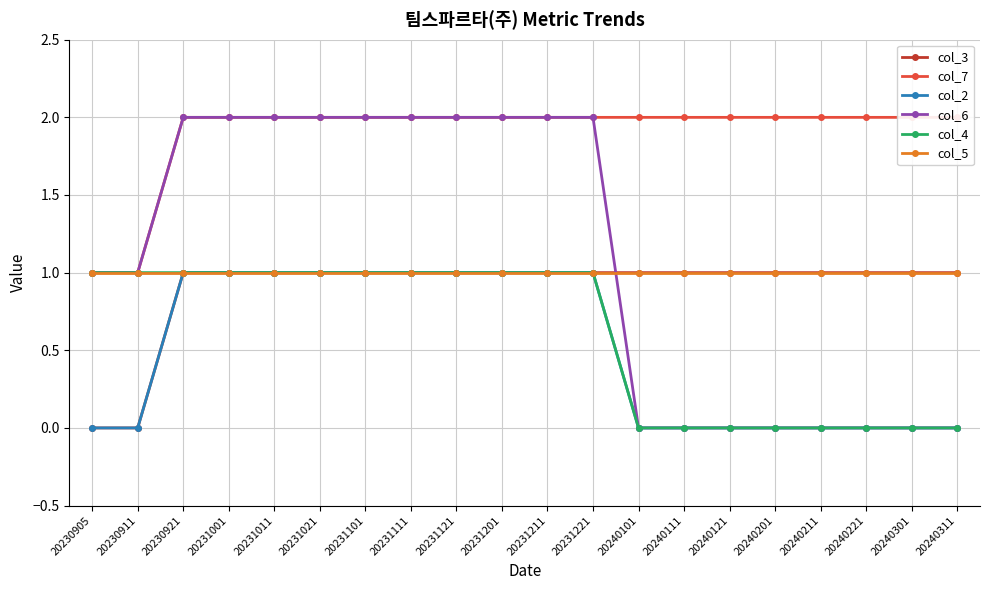

Reading left to right, transcribe all the data shown in this chart.

col_3: 0	0	1	1	1	1	1	1	1	1	1	1	1	1	1	1	1	1	1	1
col_7: 1	1	2	2	2	2	2	2	2	2	2	2	2	2	2	2	2	2	2	2
col_2: 0	0	1	1	1	1	1	1	1	1	1	1	0	0	0	0	0	0	0	0
col_6: 1	1	2	2	2	2	2	2	2	2	2	2	0	0	0	0	0	0	0	0
col_4: 1	1	1	1	1	1	1	1	1	1	1	1	0	0	0	0	0	0	0	0
col_5: 1	1	1	1	1	1	1	1	1	1	1	1	1	1	1	1	1	1	1	1